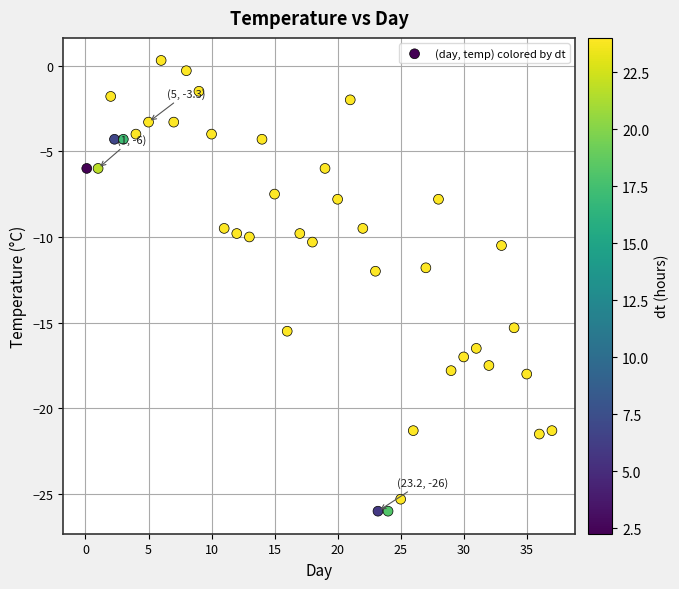

What is the range of Y values (max minus min)?

26.3